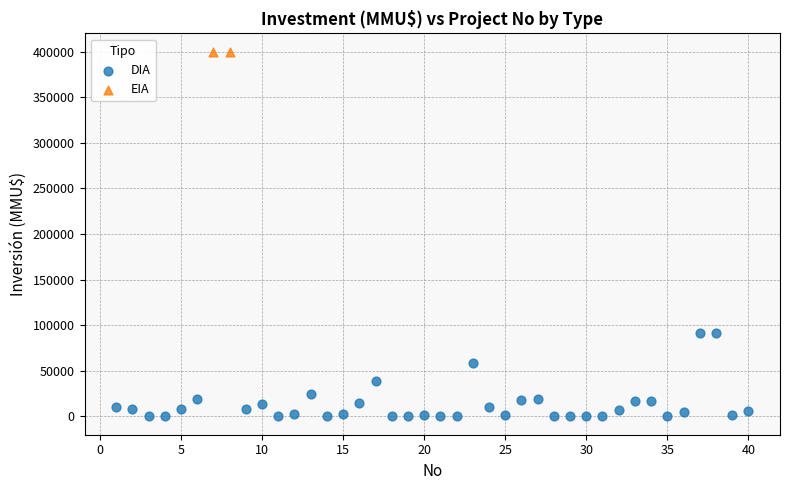

What are all the series names shown in the legend?

DIA, EIA